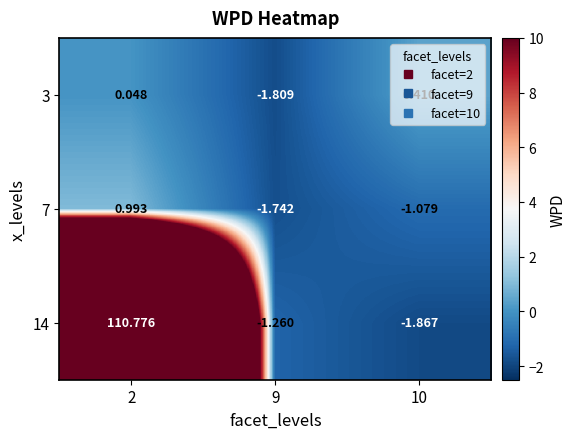

At which category does the chart reach its peak across all series?

2